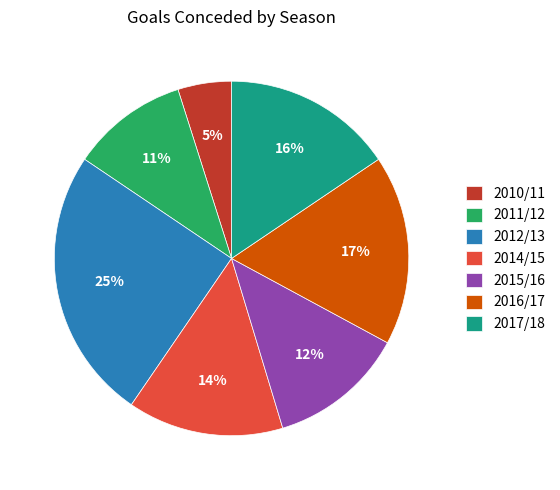

What percentage is the 2011/12 slice, to the nearest percent?

11%